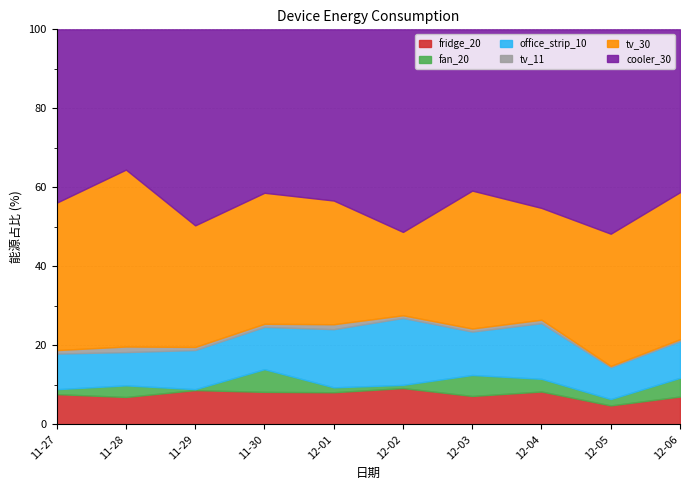

How many lines are shown in the chart?

6